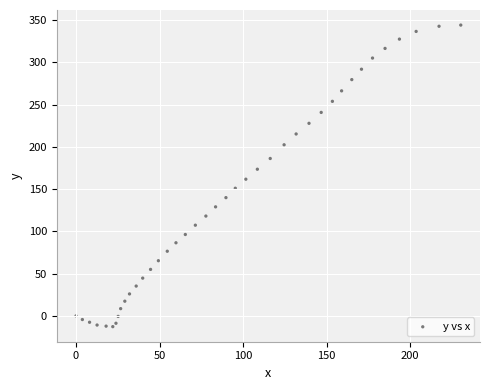

What is the range of Y values (max minus min)?

356.7